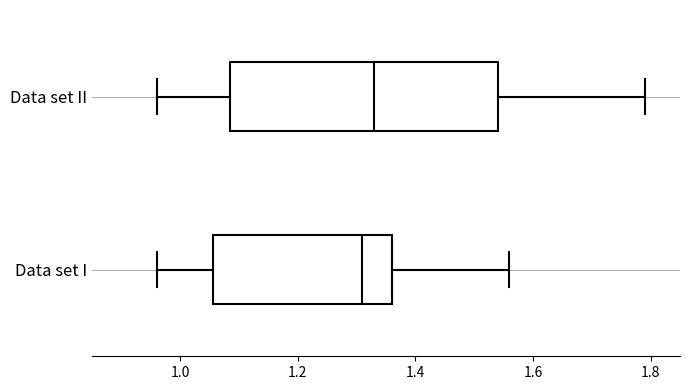

Which box has the furthest to the left median line?

Data set I